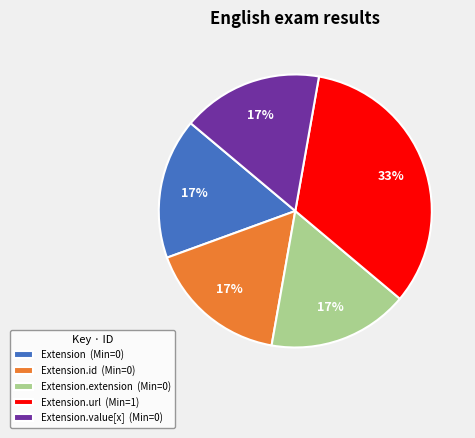

How many slices are in this pie chart?

5